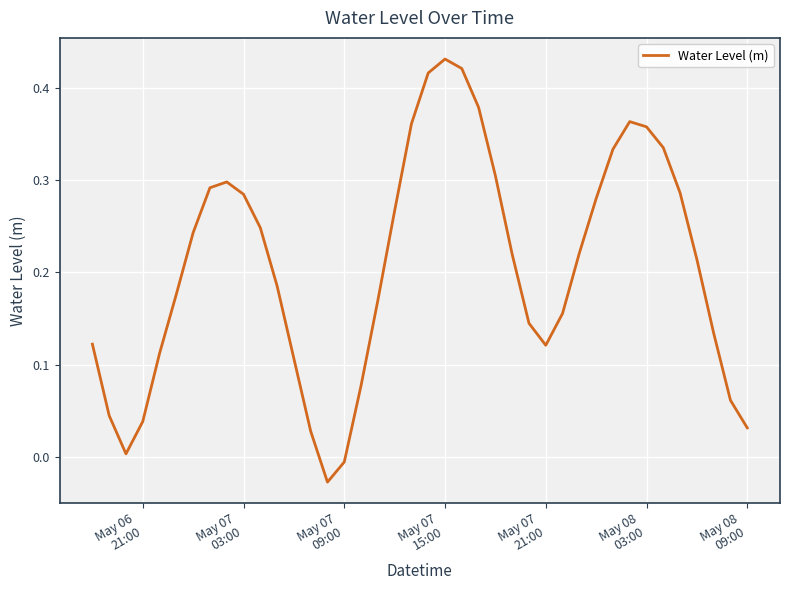

True or false: the data has more than 1 interior local peaks.

True